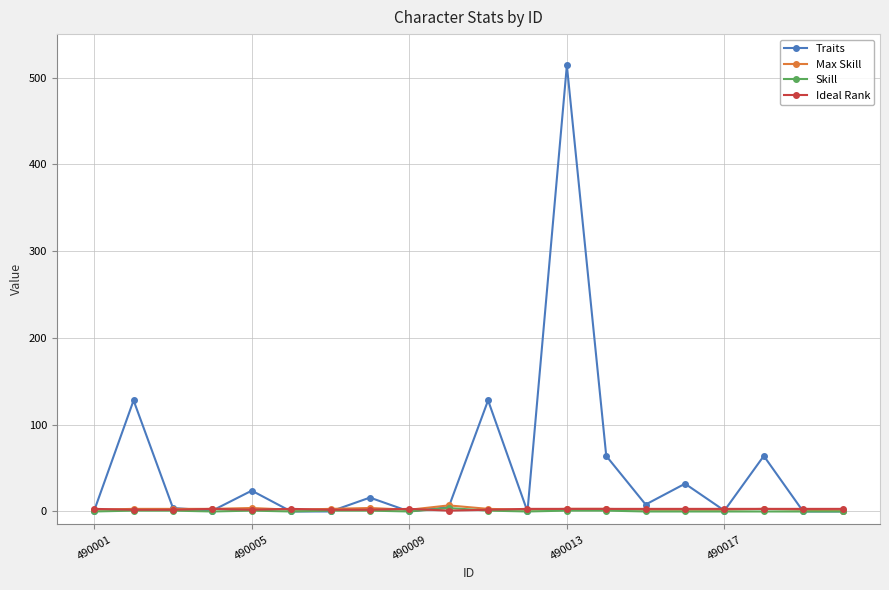

Which series has the widest spread of values?

Traits